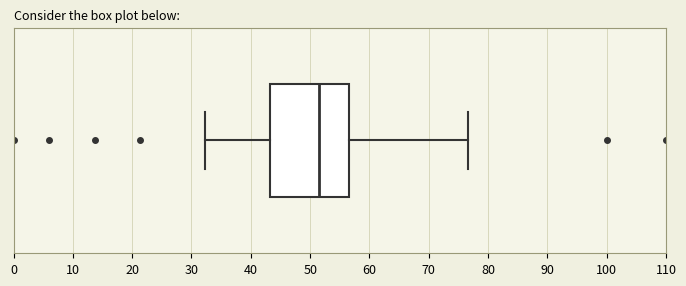

Where does the left whisker of the box end on the x-axis? The values are not printed on the chart, so give them approximately, as read against the axis.

32